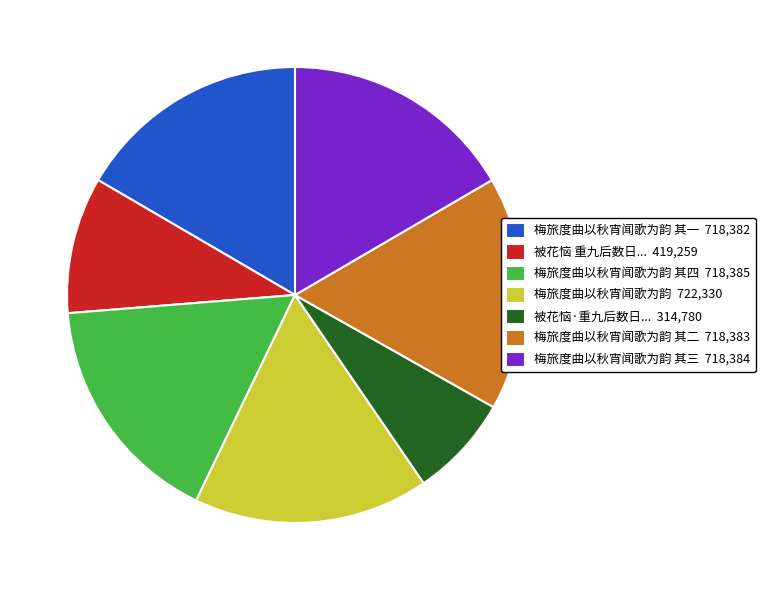

Do 被花恼·重九后数日... 314,780 and 梅旅度曲以秋宵闻歌为韵 722,330 together represent more than half of the pie?

No